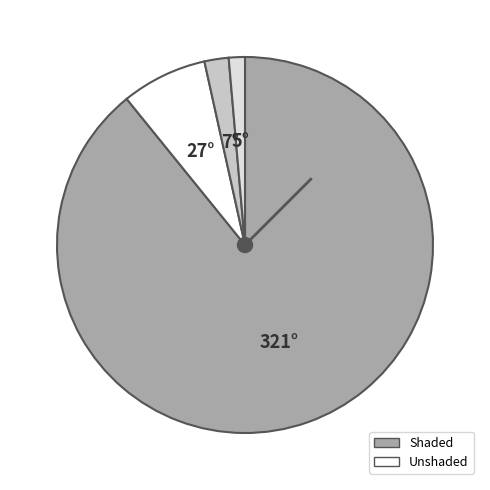

Is there any slice that represents more than half of the pie?

Yes